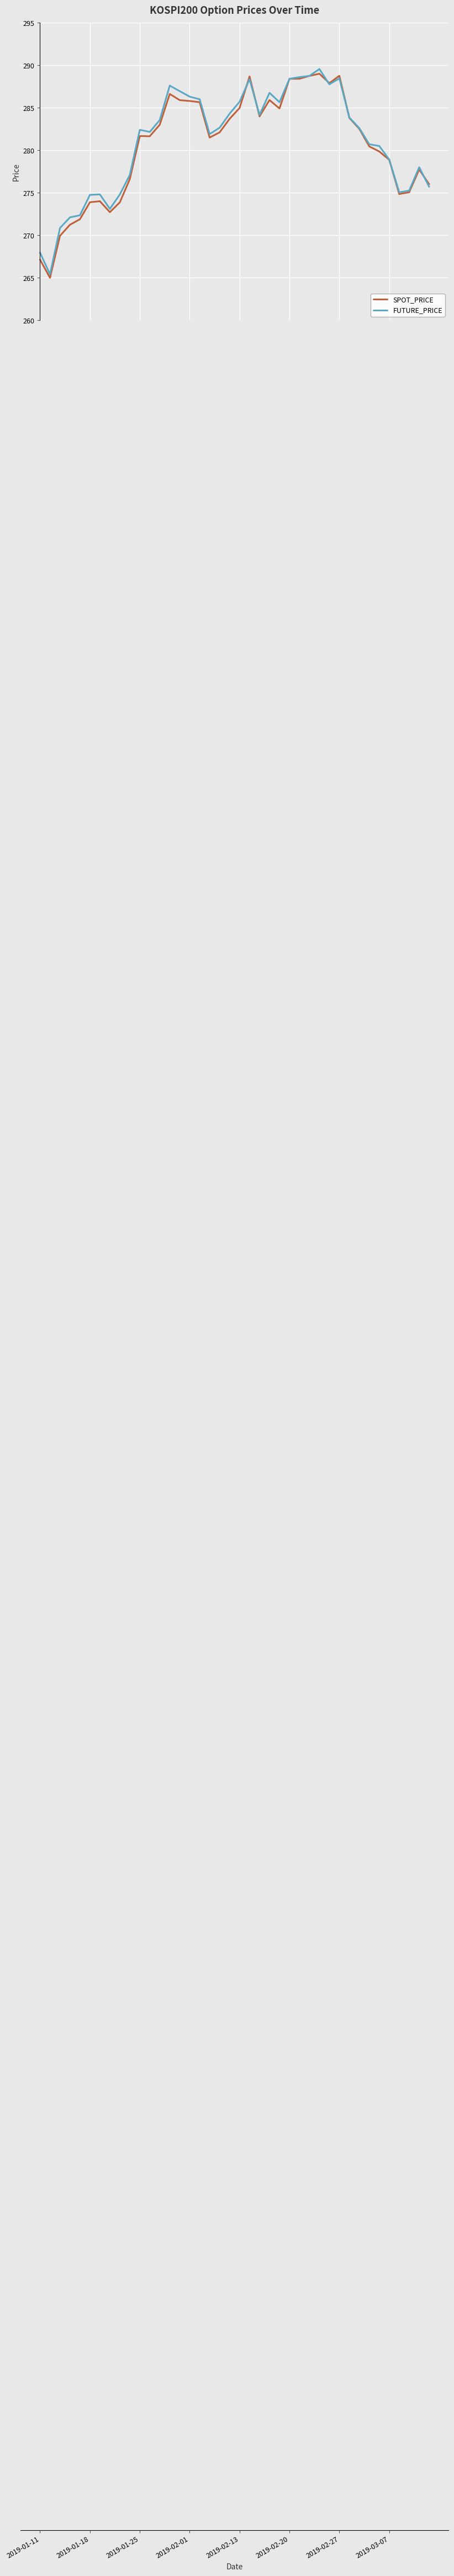

How many lines are shown in the chart?

2